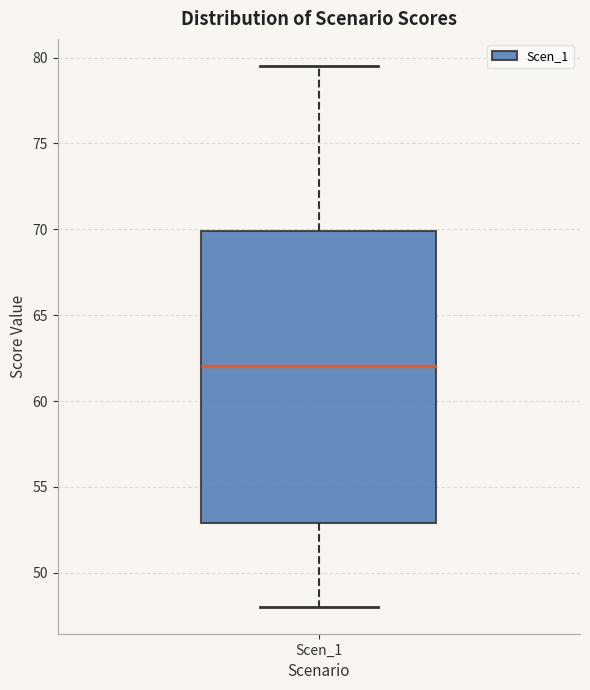

Transcribe this box plot: give where the median line is, the range the box spans, and where the two whiskers end, as read against the y-axis. The values are not printed on the chart, so give them approximately, as read against the axis.

median 62.0, box 53.0 to 70.0, whiskers 48.0 to 79.5